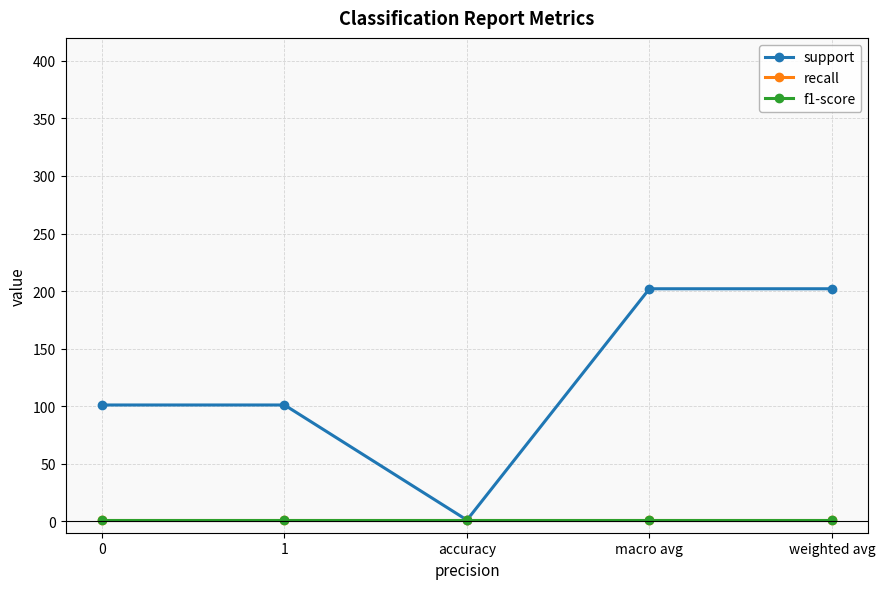

Does the chart have visible grid lines?

Yes